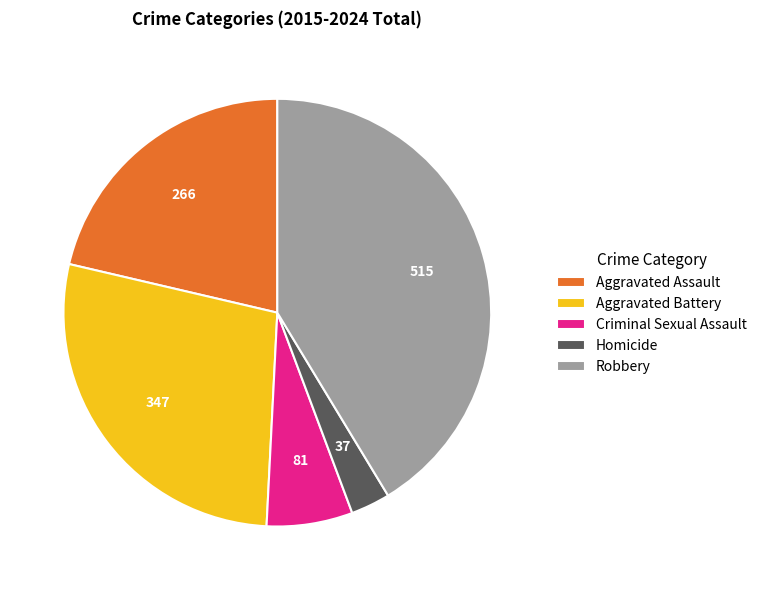

What is the ratio of the value at Aggravated Battery to the value at Robbery?

0.7